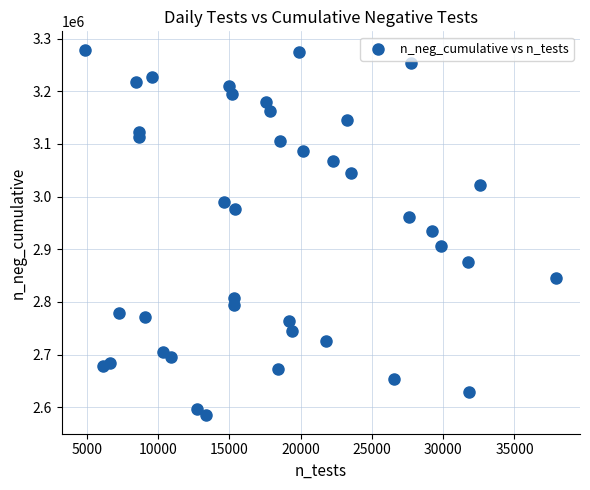

What is the range of X values (max minus min)?

33065